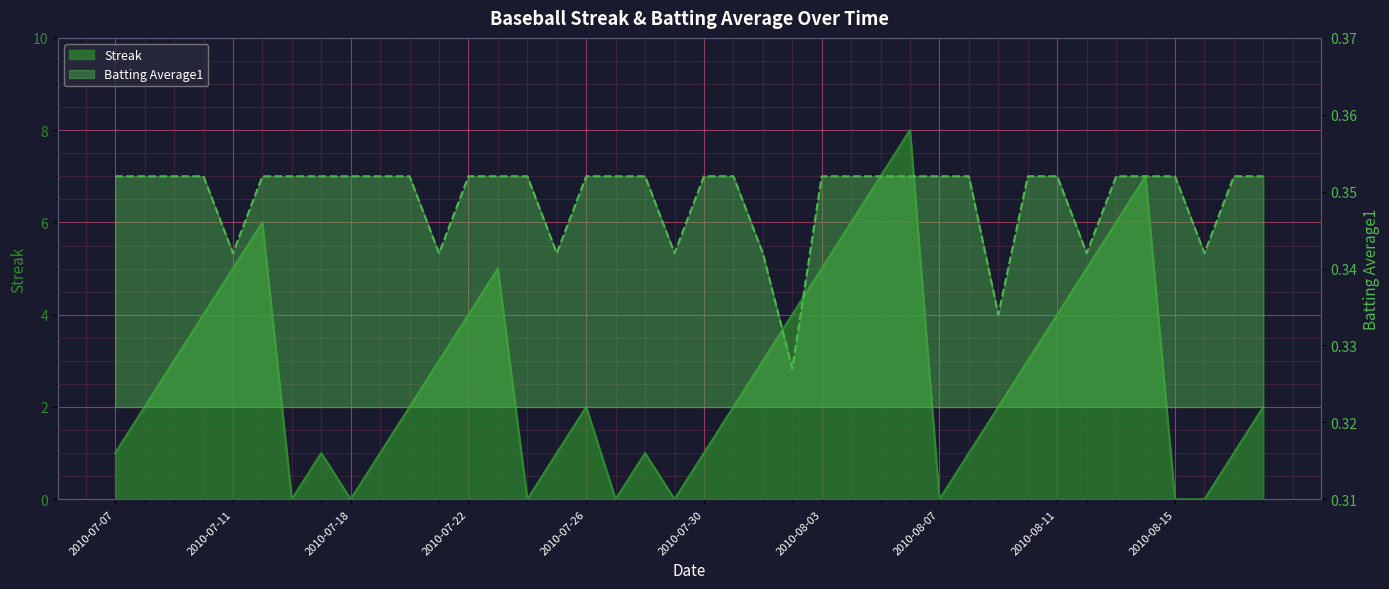

The value of Streak at 2010-08-09 is 2.0. True or false?

True